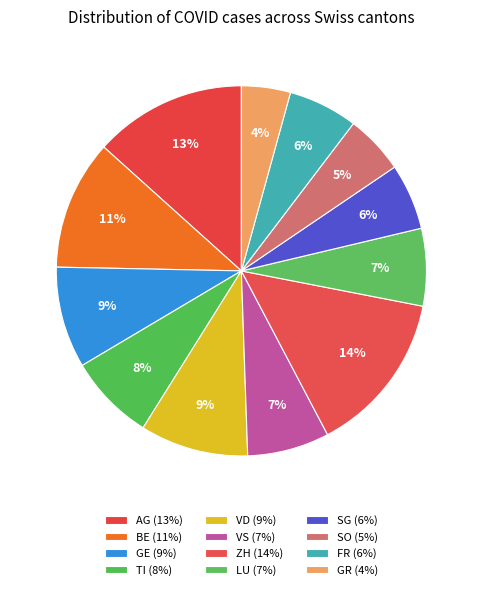

How many slices are in this pie chart?

12